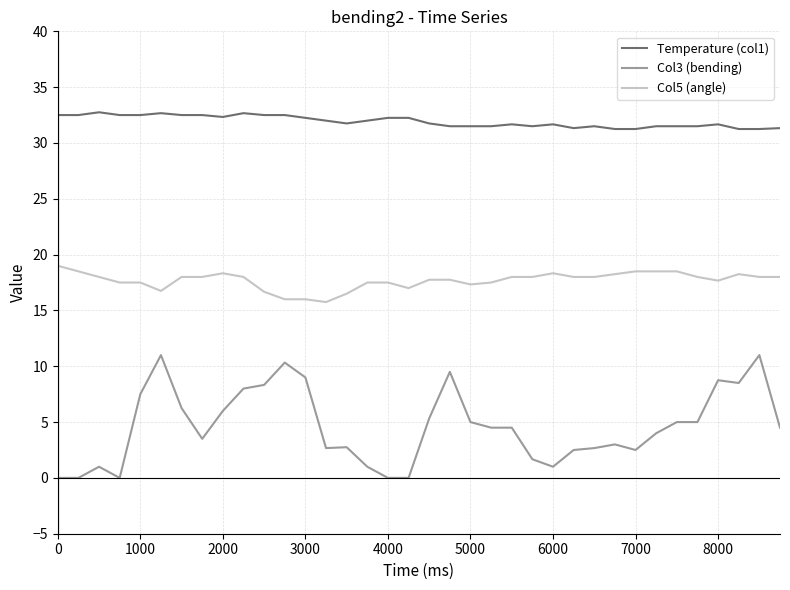

Rank the series by their average value, from highest to lowest.

Temperature (col1), Col5 (angle), Col3 (bending)